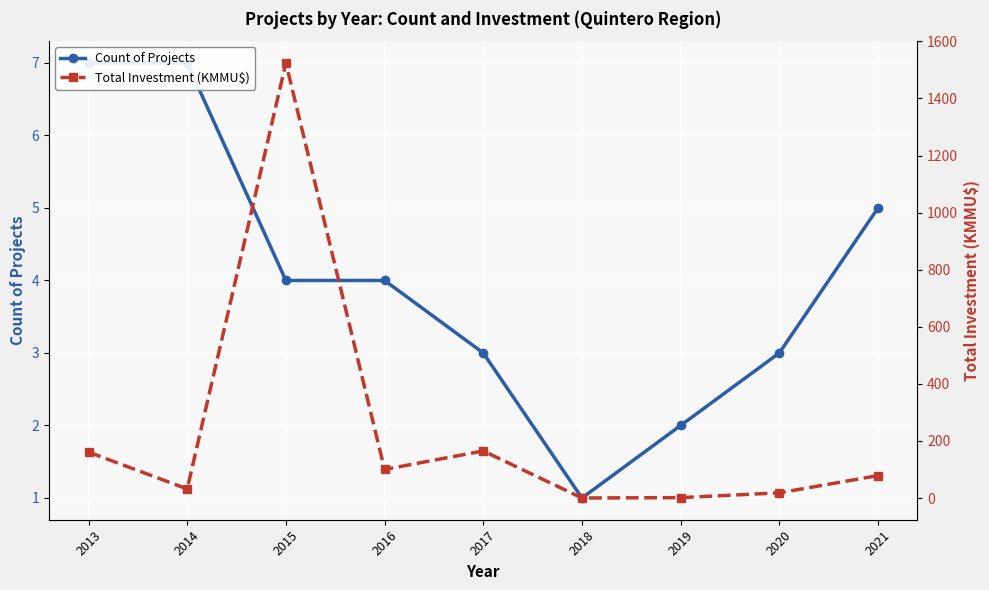

What is the value of the Total Investment (KMMU$) point at the 8th from the left?

18.2